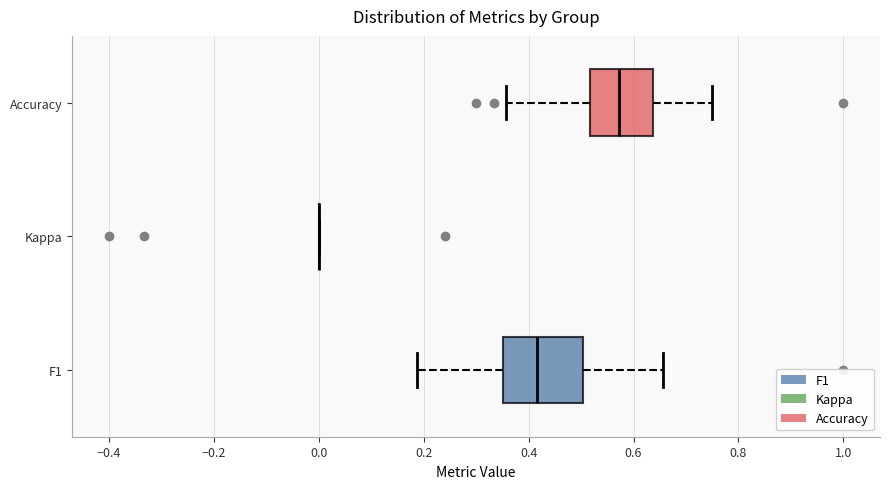

Which box is the widest, from its left edge to its right edge?

F1